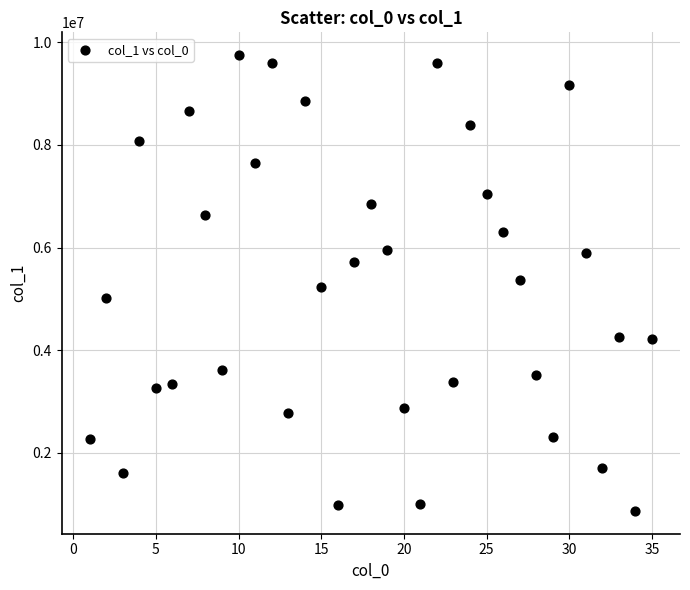

What is the range of Y values (max minus min)?

8886984